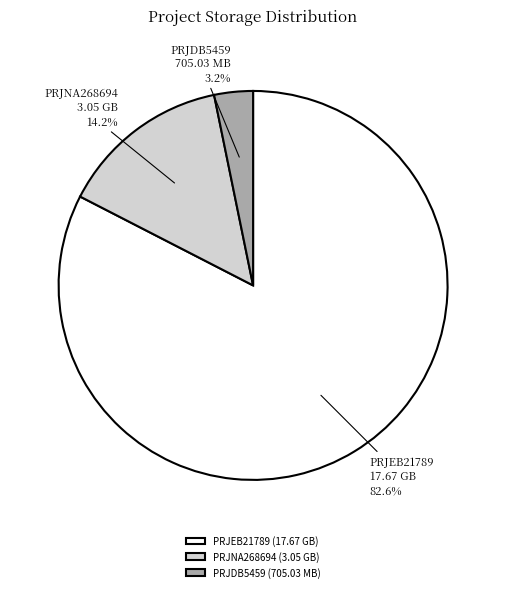

Which category has the biggest portion of the pie?

PRJEB21789